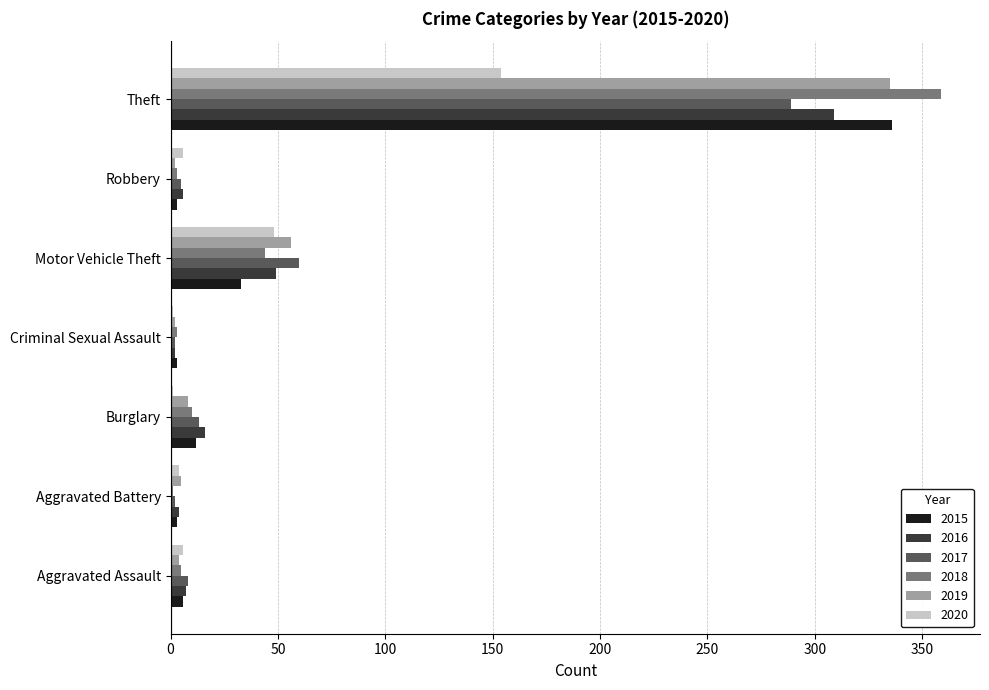

What is the sum of all 2019 values?

412